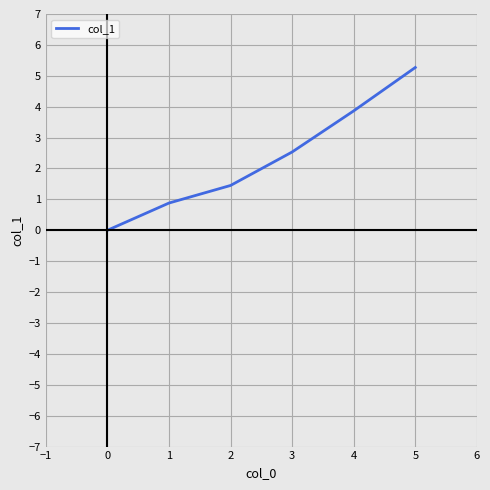

What is the difference between the second highest and second lowest values?

3.0